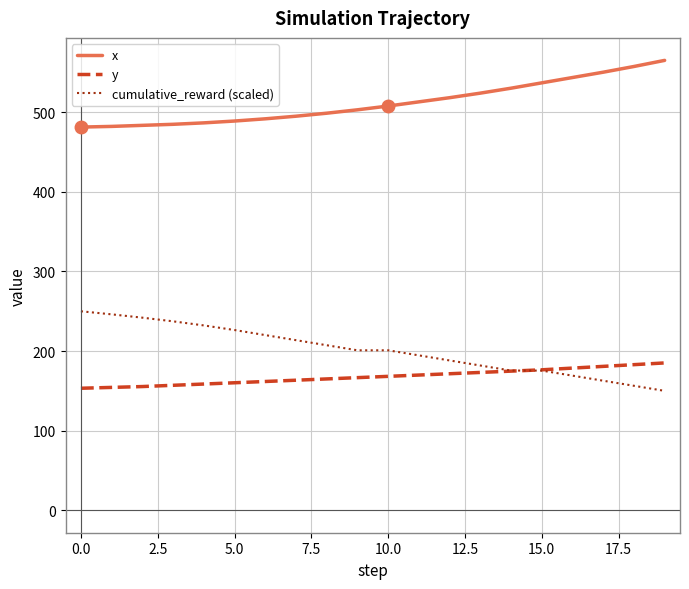

True or false: y and x intersect in this chart.

False